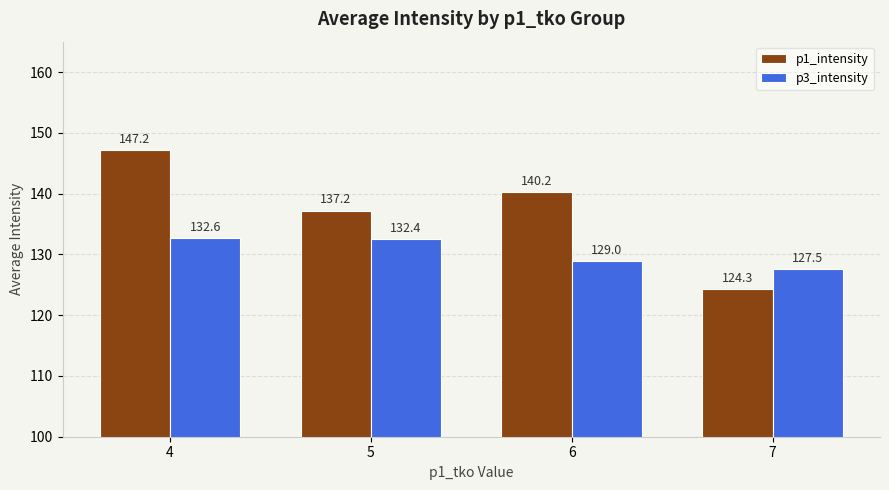

What is the difference between the maximum and minimum values in the p3_intensity series?

5.1